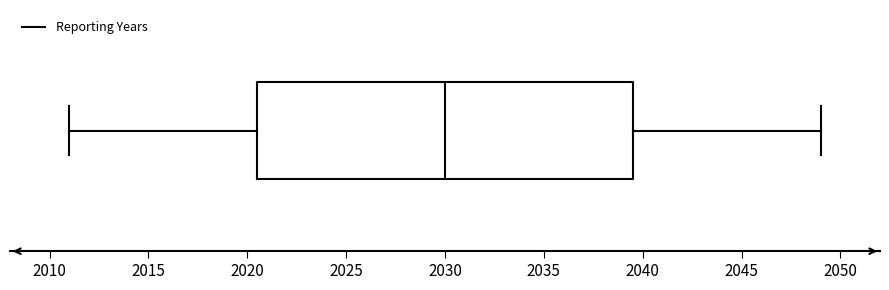

Where is the left edge of the box on the x-axis? The values are not printed on the chart, so give them approximately, as read against the axis.

2020.5